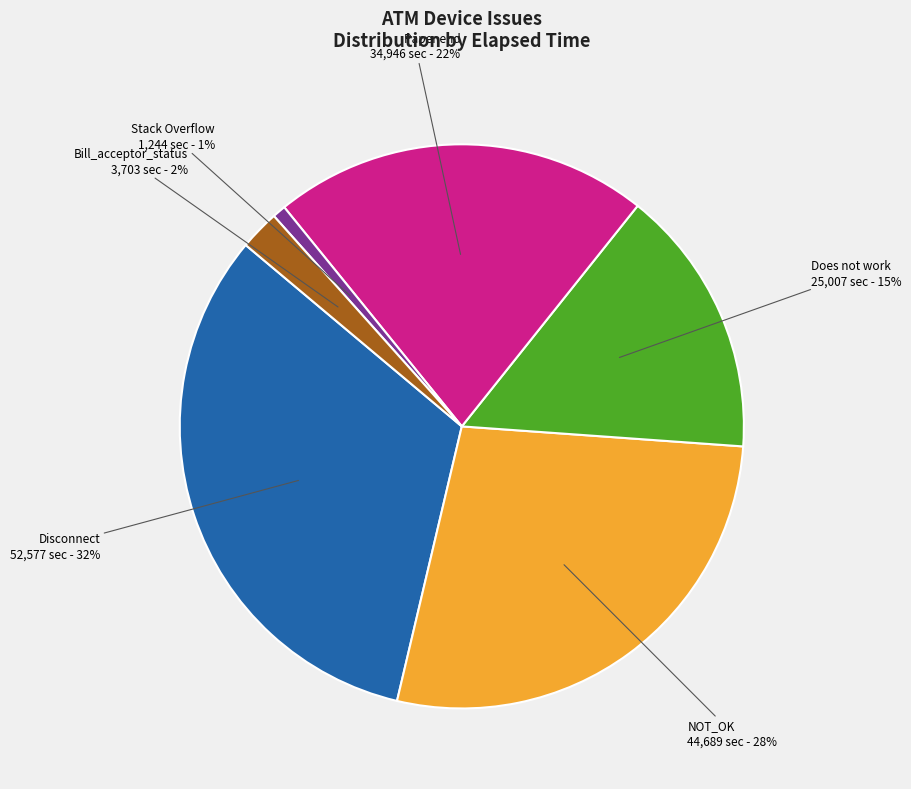

Is the sum of Bill_acceptor_status and NOT_OK greater than half?

No